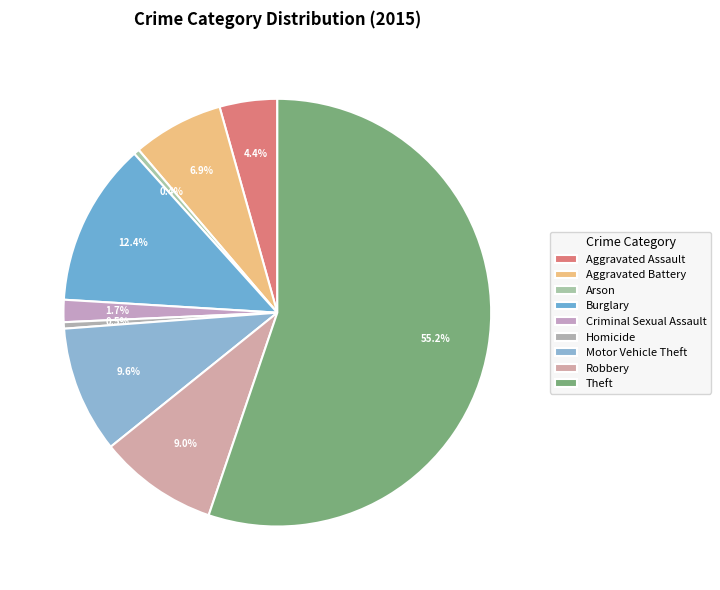

Does Theft account for over 50% of the chart?

Yes